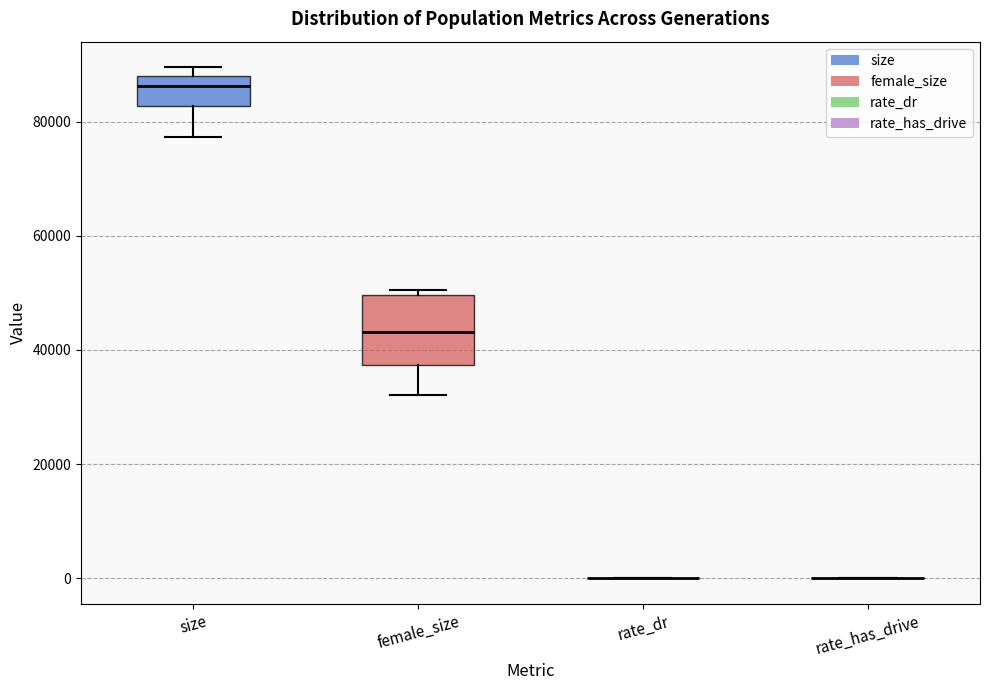

Reading left to right, read every box against the y-axis: the position of its median line, the range the box covers, and the ends of its whiskers. The values are not printed on the chart, so give them approximately, as read against the axis.

size: median 86000, box 82000 to 88000, whiskers 78000 to 90000
female_size: median 44000, box 38000 to 50000, whiskers 32000 to 50000 (just above the box's upper edge)
rate_dr: box collapsed to a line at 0, whiskers 0 to 0
rate_has_drive: box collapsed to a line at 0, whiskers 0 to 0